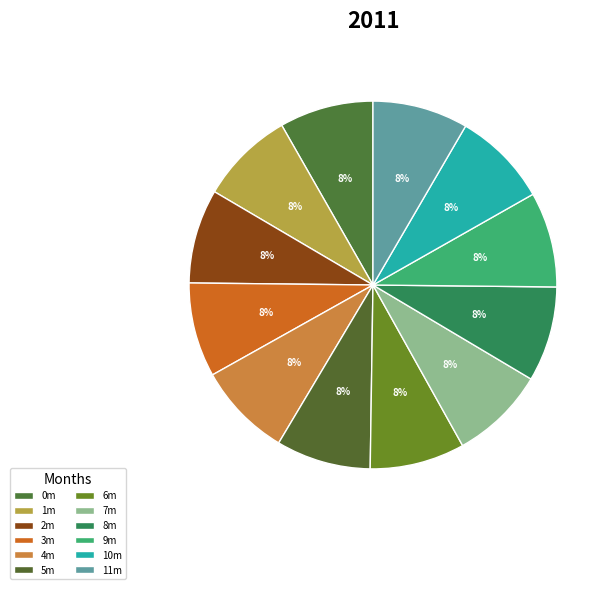

True or false: 7m accounts for 8% of the total.

True